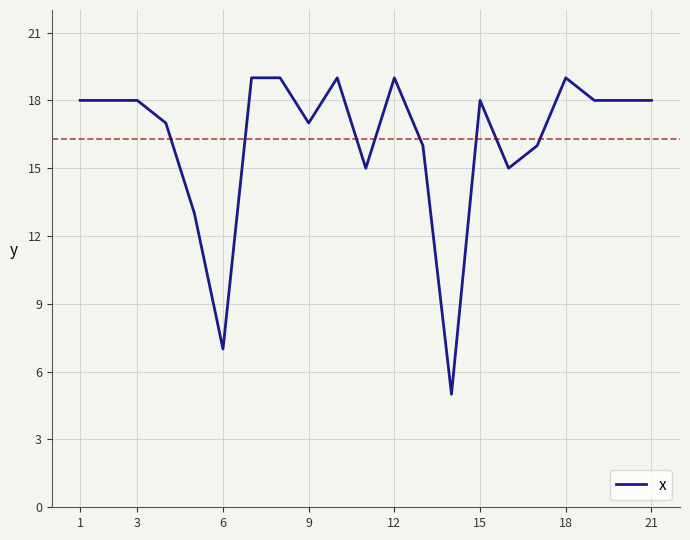

What is the difference between the maximum and minimum values?

14